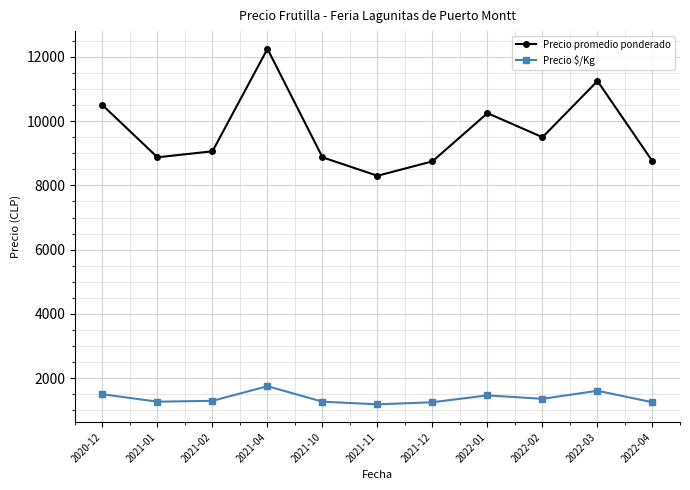

Rank the series by their average value, from lowest to highest.

Precio $/Kg, Precio promedio ponderado